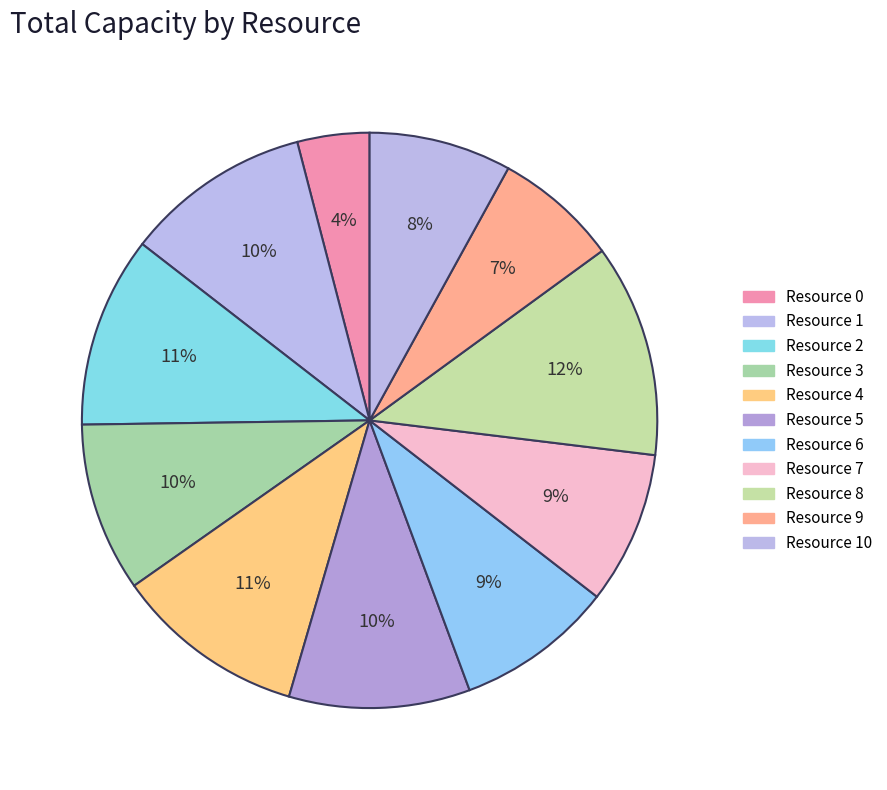

Do Resource 7 and Resource 2 together represent more than half of the pie?

No